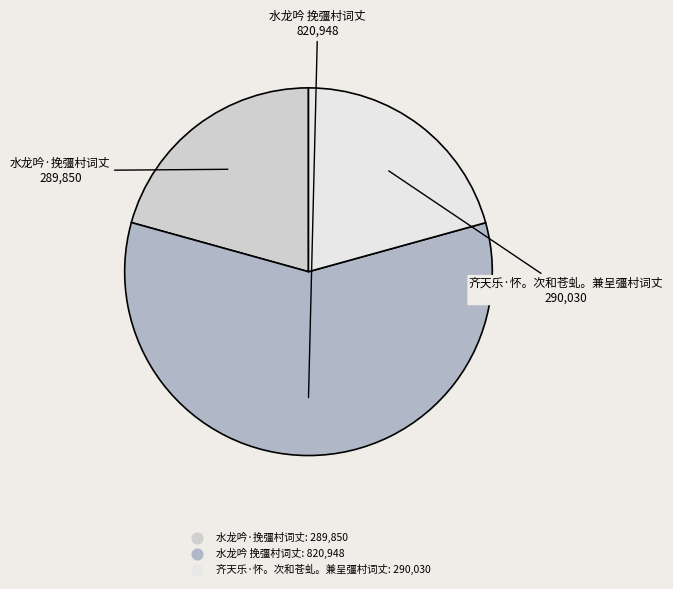

Which has a higher value, 水龙吟 挽彊村词丈 or 齐天乐·怀。次和苍虬。兼呈彊村词丈?

水龙吟 挽彊村词丈